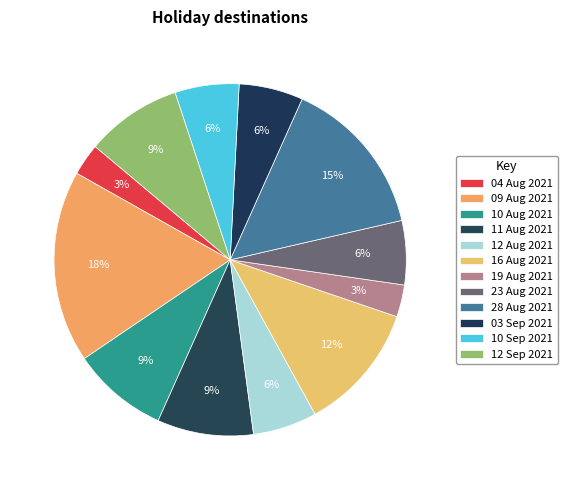

Count the number of slices in the pie.

12